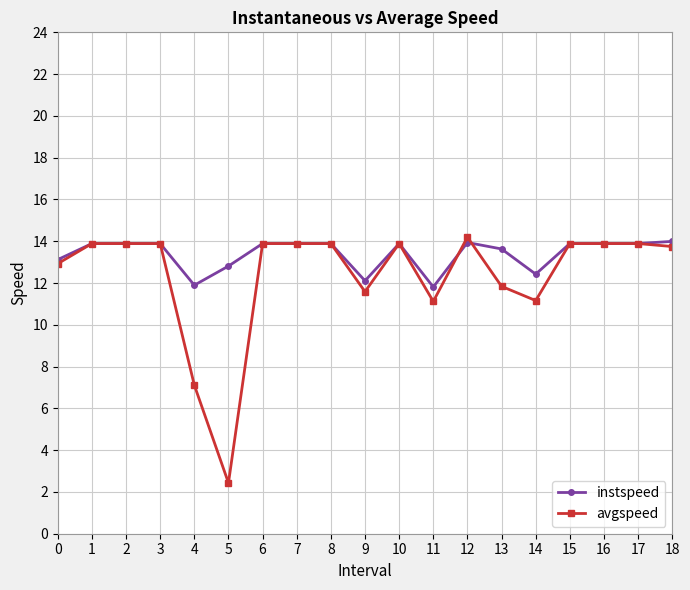

List the series in order of their overall mean, lowest first.

avgspeed, instspeed